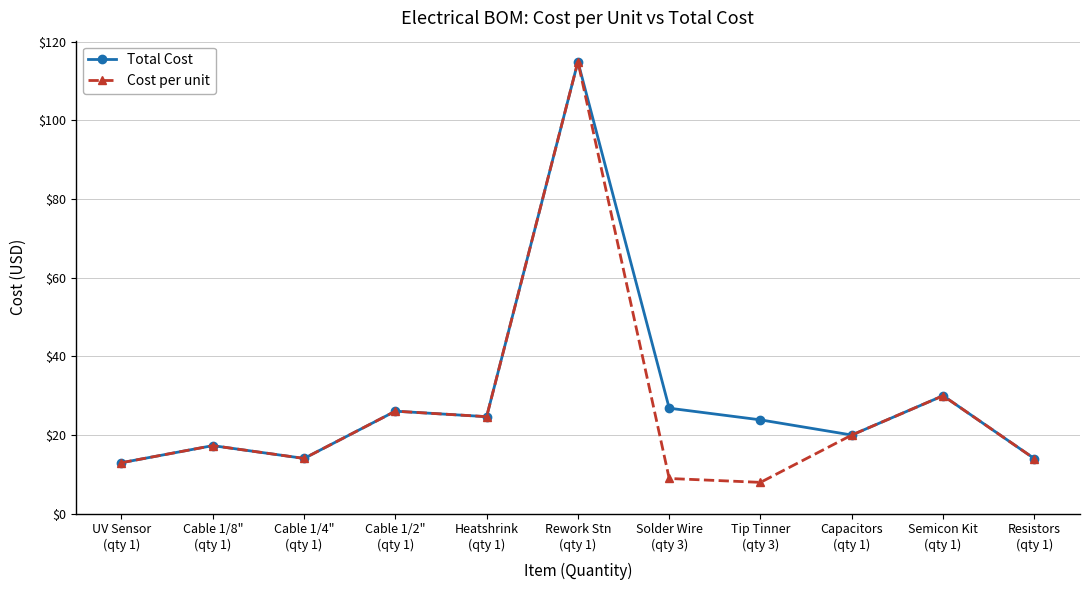

The Total Cost series shows 11.1 at Semicon Kit
(qty 1). True or false?

False